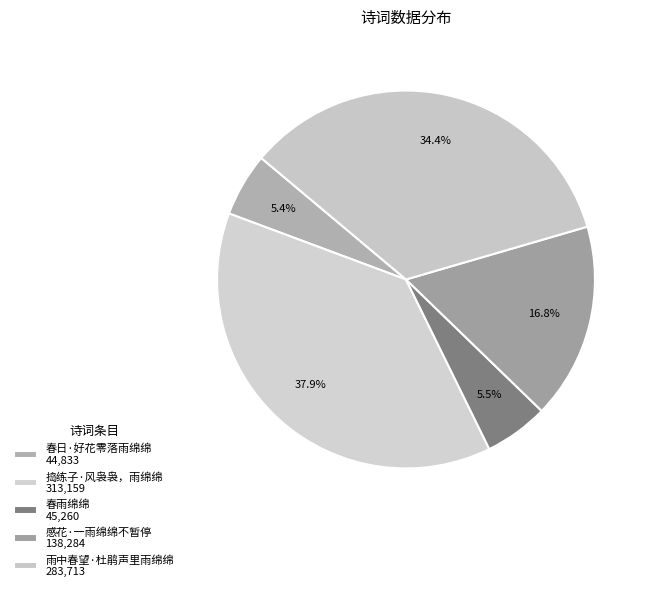

Rank the categories by value from lowest to highest.

春日·好花零落雨绵绵, 春雨绵绵, 感花·一雨绵绵不暂停, 雨中春望·杜鹃声里雨绵绵, 捣练子·风袅袅，雨绵绵